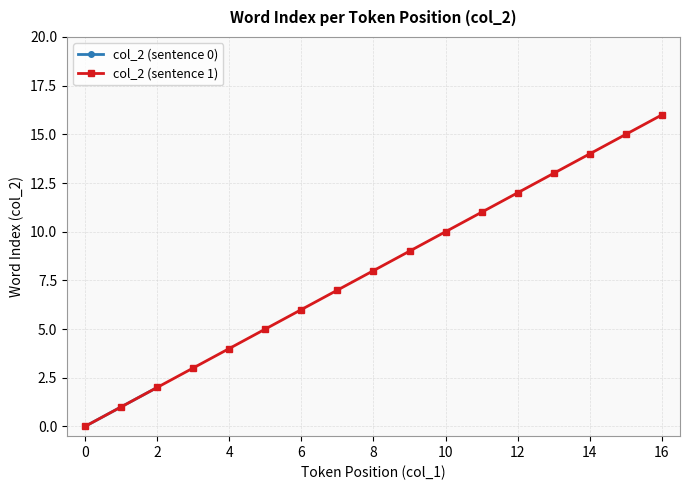

The value of col_2 (sentence 0) at 0 is 0. True or false?

True